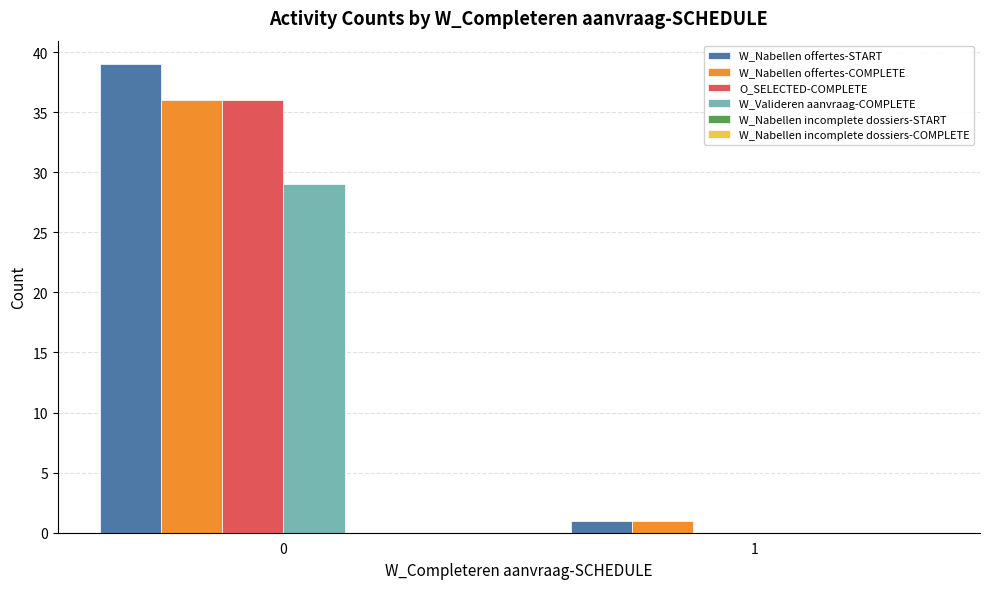

What is the difference between the O_SELECTED-COMPLETE values at 1 and 0?

36